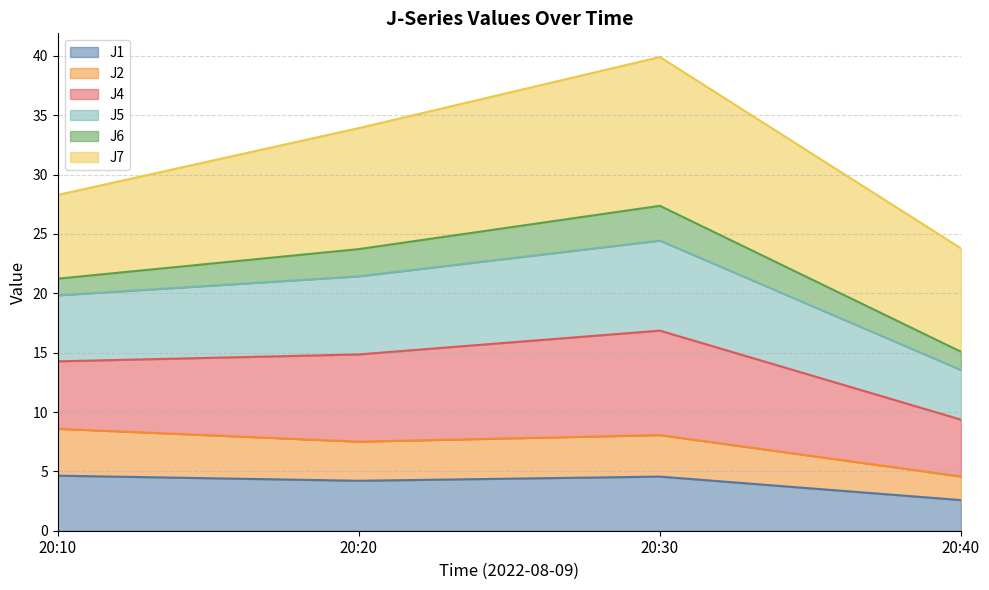

At which category is the sum across all series the highest?

20:30